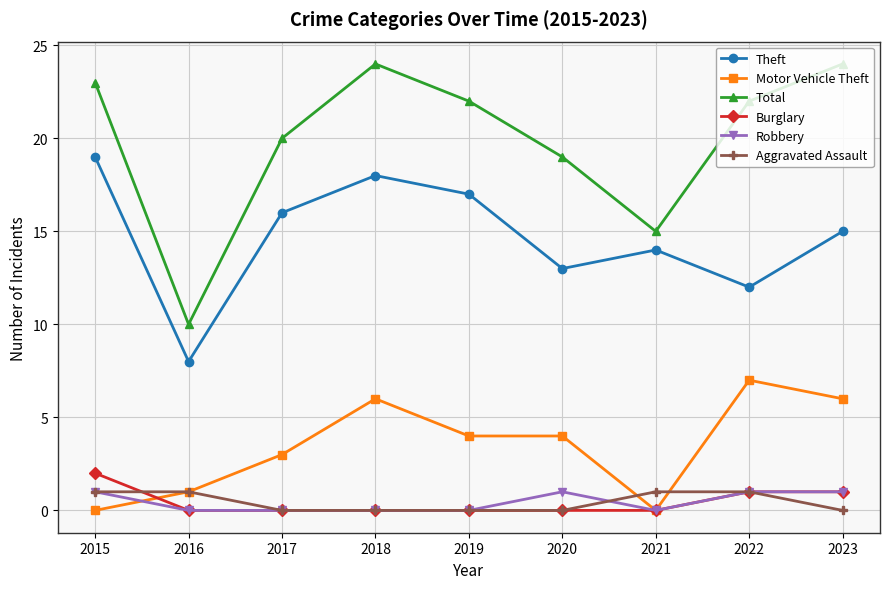

What is the difference between the maximum and minimum values in the Aggravated Assault series?

1